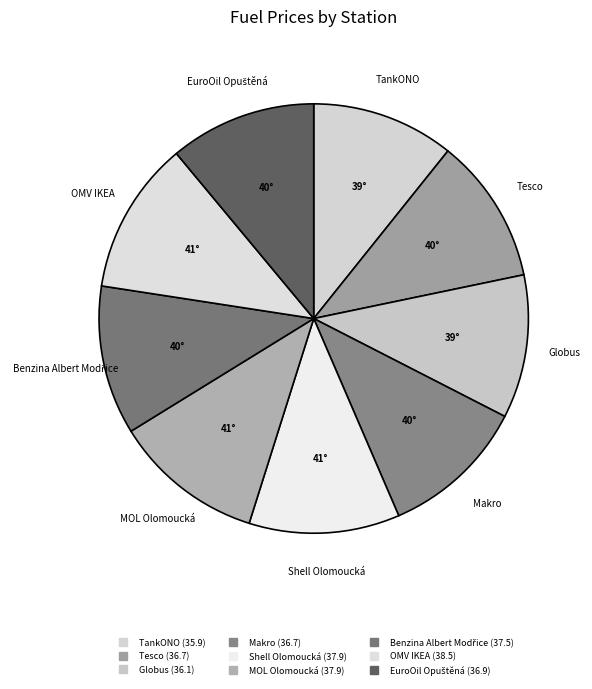

What percentage is the Shell Olomoucká slice, to the nearest percent?

11%